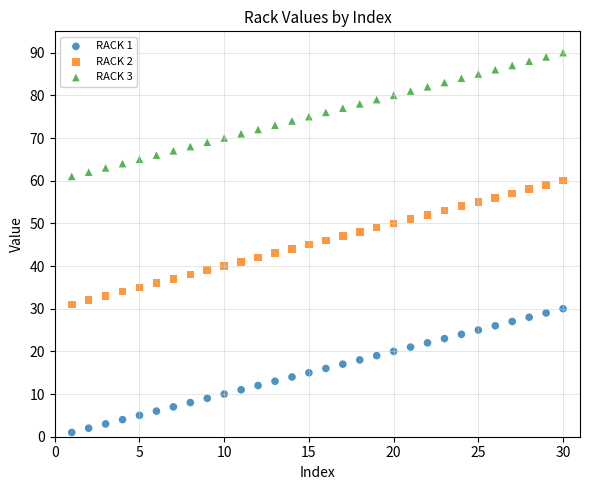

Across all data points, what is the range of X values (max minus min)?

29